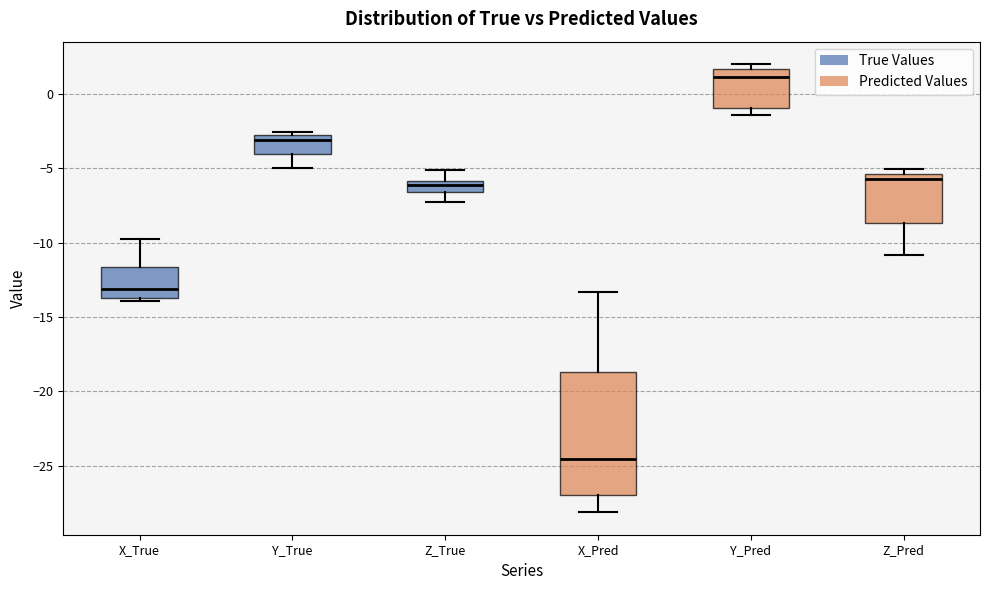

Which box has the highest median line?

Y_Pred